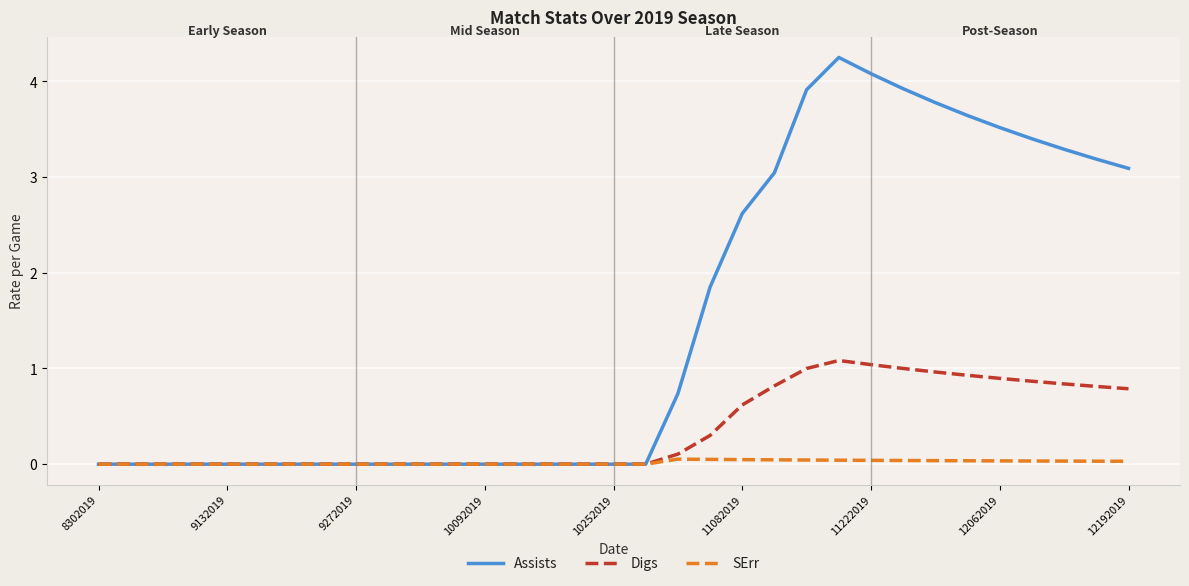

Which series has the largest total across all categories?

Assists